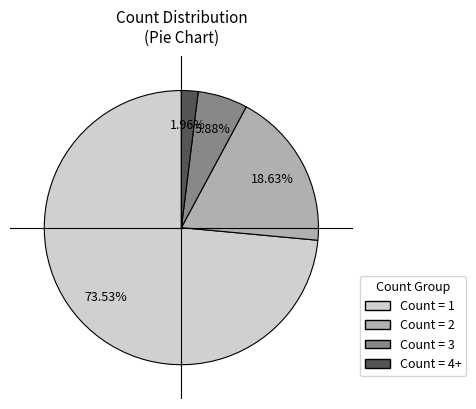

Does any single category account for the majority?

Yes